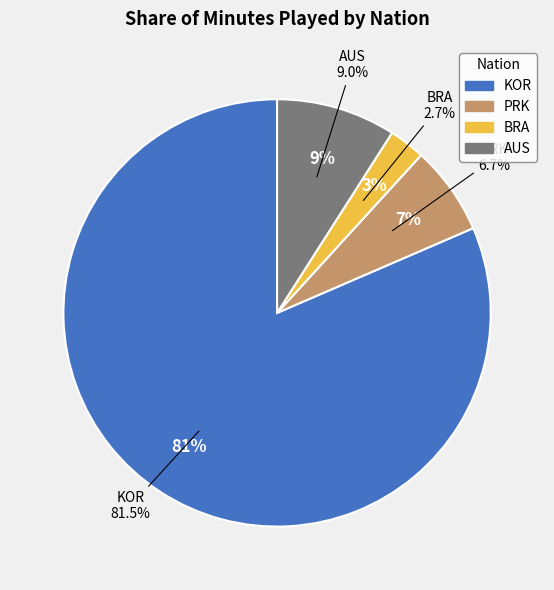

Is Kim Jinho (KOR) the majority of the pie?

No